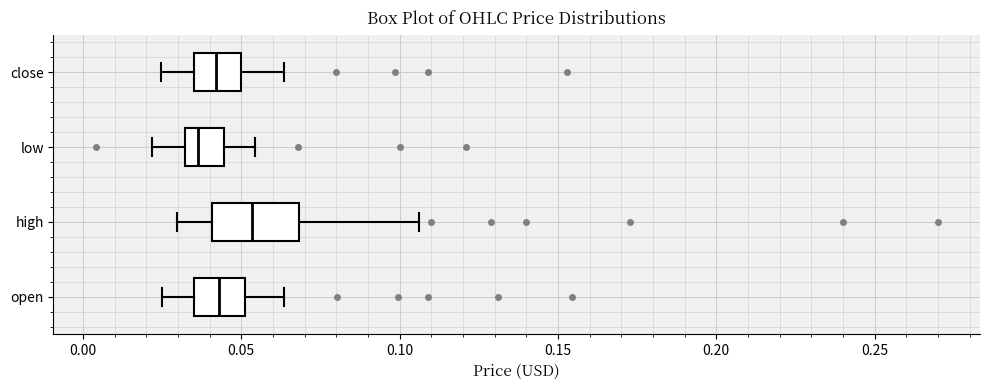

Which box is the widest, from its left edge to its right edge?

high